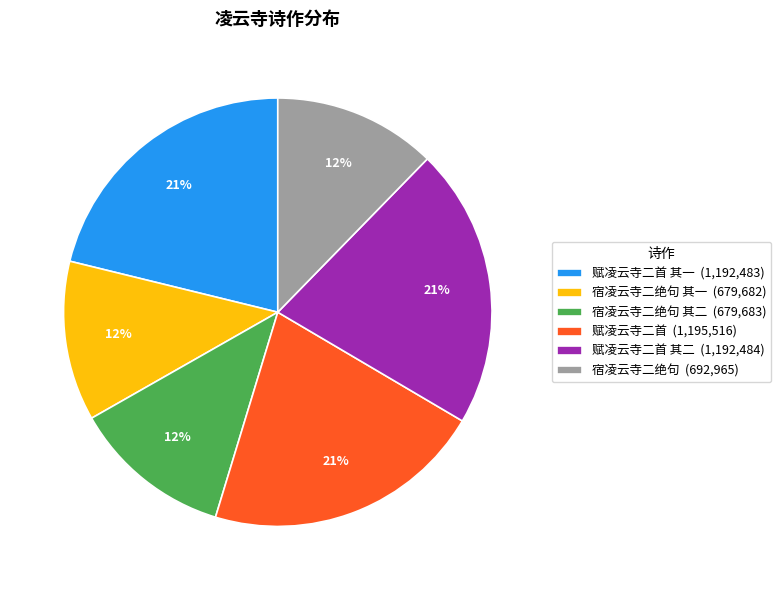

Approximately how many times larger is the value at 宿凌云寺二绝句 其二 (679,683) compared to 赋凌云寺二首 (1,195,516)?

0.6